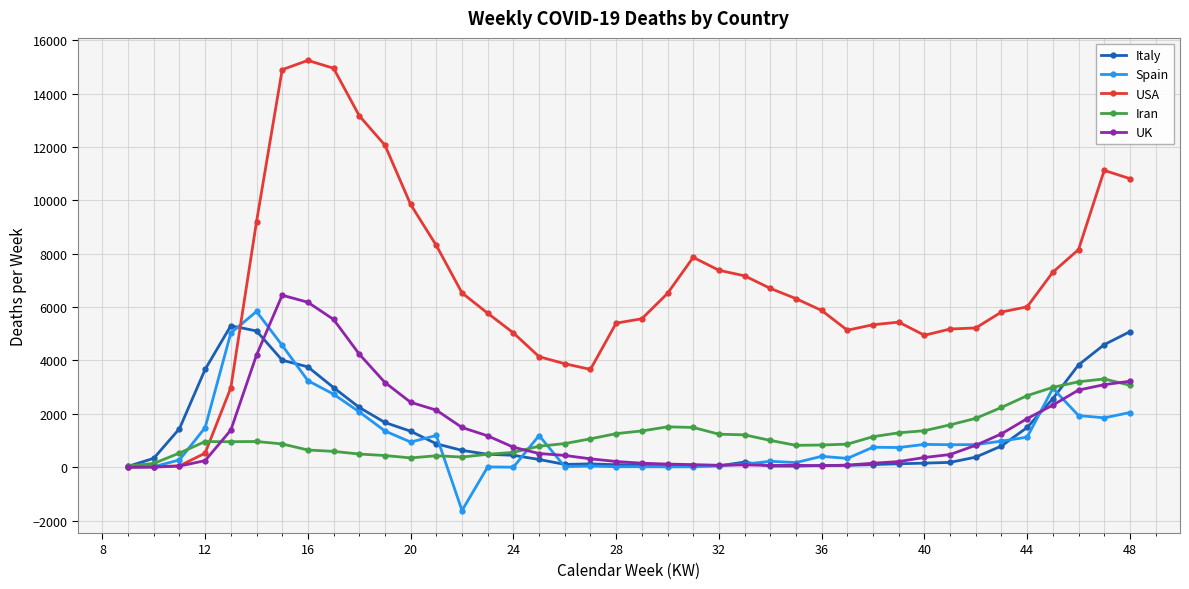

Which series has the widest spread of values?

USA